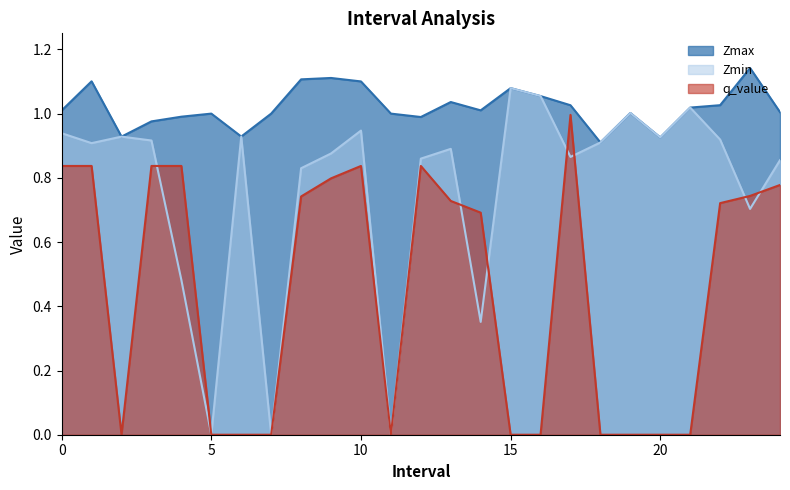

The value of Zmax at 22 is 1.8. True or false?

False